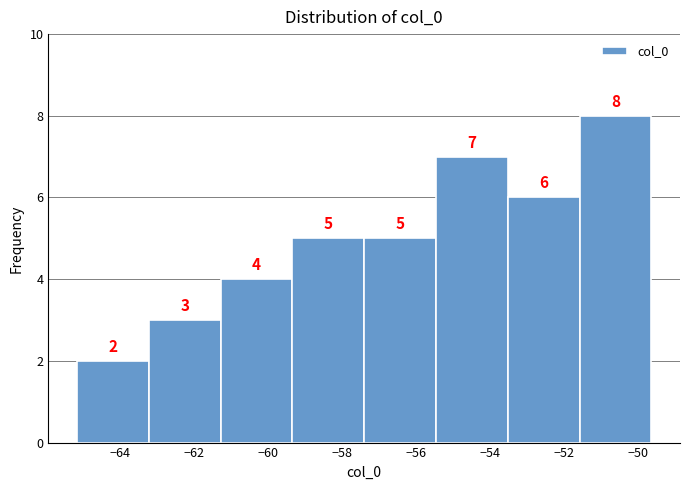

Reading left to right, transcribe this chart: for each bar, give the range it covers on the x-axis and its height. The bar edges are not printed on the chart, so give them approximately, as read against the axis.

-65.2 to -63.2: 2
-63.2 to -61.2: 3
-61.2 to -59.4: 4
-59.4 to -57.4: 5
-57.4 to -55.4: 5
-55.4 to -53.6: 7
-53.6 to -51.6: 6
-51.6 to -49.6: 8